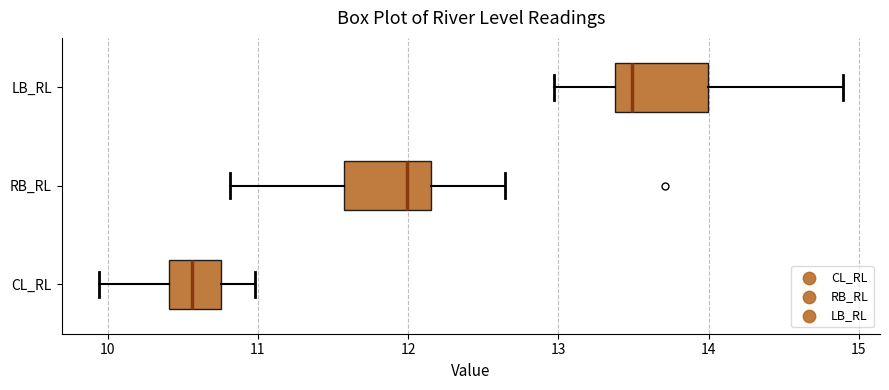

Reading bottom to top, read every box against the x-axis: the position of its median line, the range the box covers, and the ends of its whiskers. The values are not printed on the chart, so give them approximately, as read against the axis.

CL_RL: median 10.6, box 10.4 to 10.8, whiskers 9.9 to 11.0
RB_RL: median 12.0, box 11.6 to 12.2, whiskers 10.8 to 12.6
LB_RL: median 13.5, box 13.4 to 14.0, whiskers 13.0 to 14.9